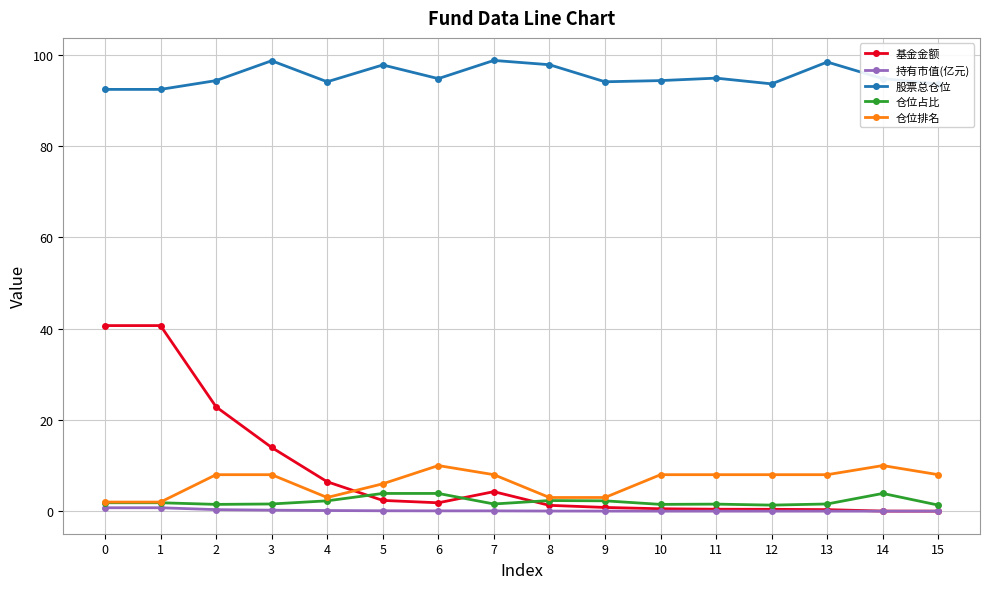

Which series changed the most between 3 and 8?

基金金额